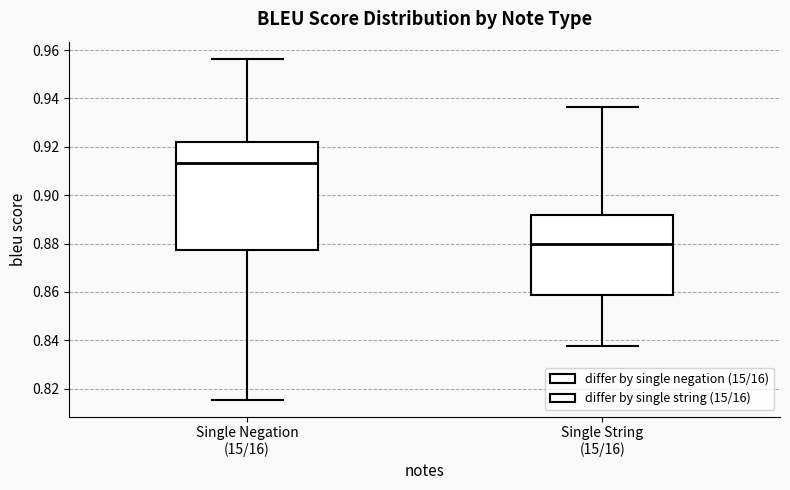

Where does the median line of the box for Single String (15/16) sit on the y-axis? The values are not printed on the chart, so give them approximately, as read against the axis.

0.880